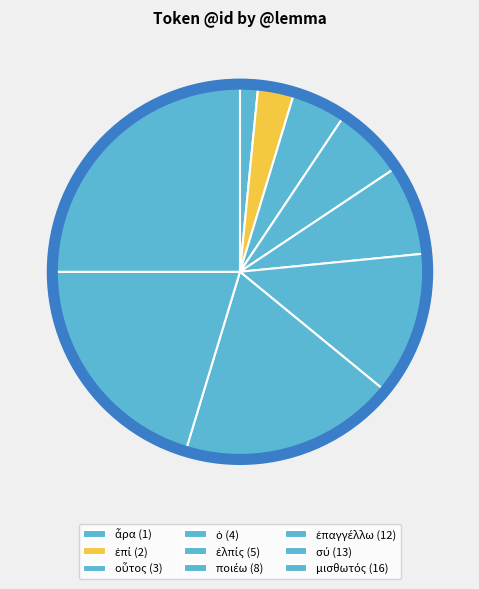

True or false: ποιέω accounts for 1% of the total.

False